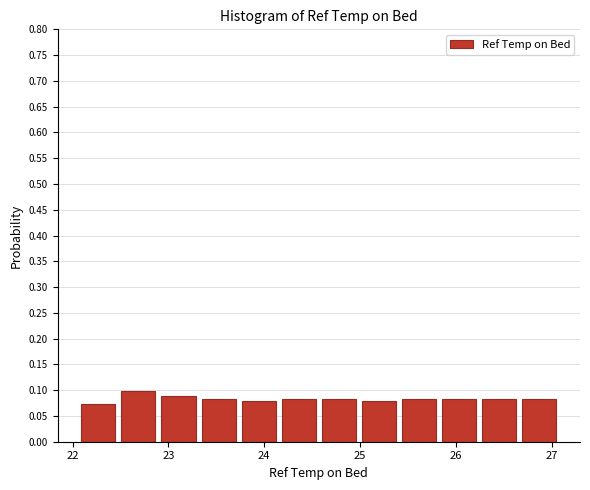

Over which range of the x-axis is the bar tallest?

22.5 to 22.9